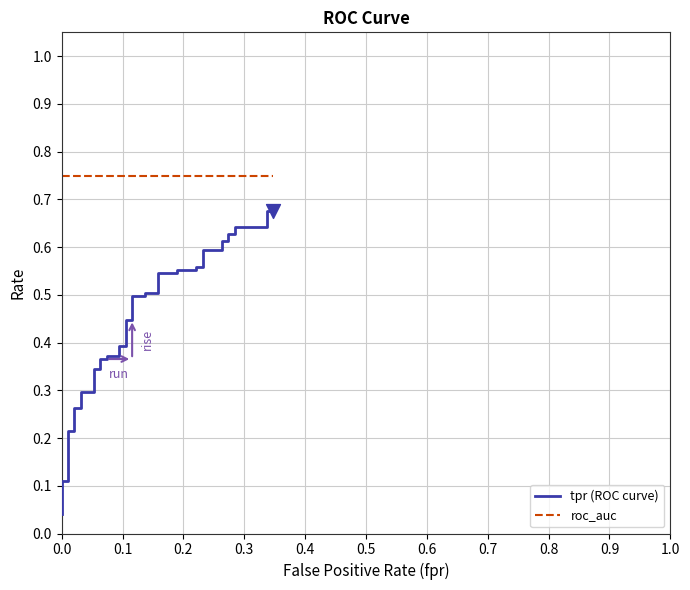

Is the value of roc_auc at 36 greater than the value of tpr (ROC curve) at 0.1?

Yes